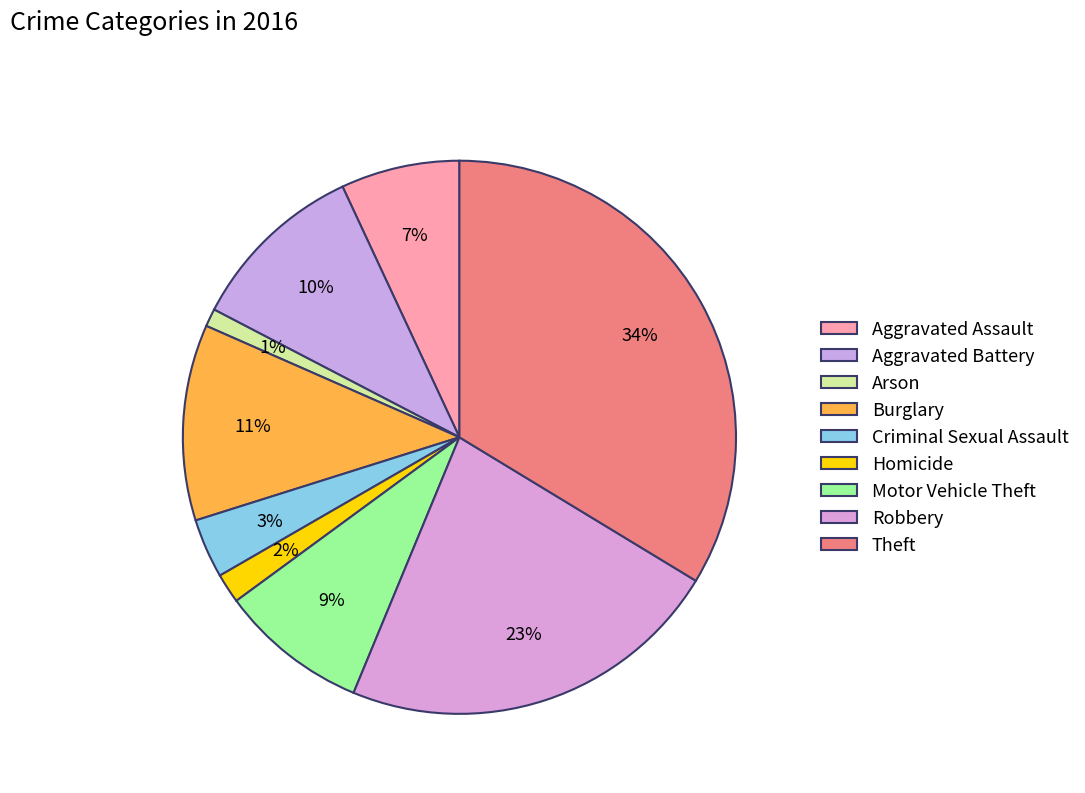

Count the number of slices in the pie.

9